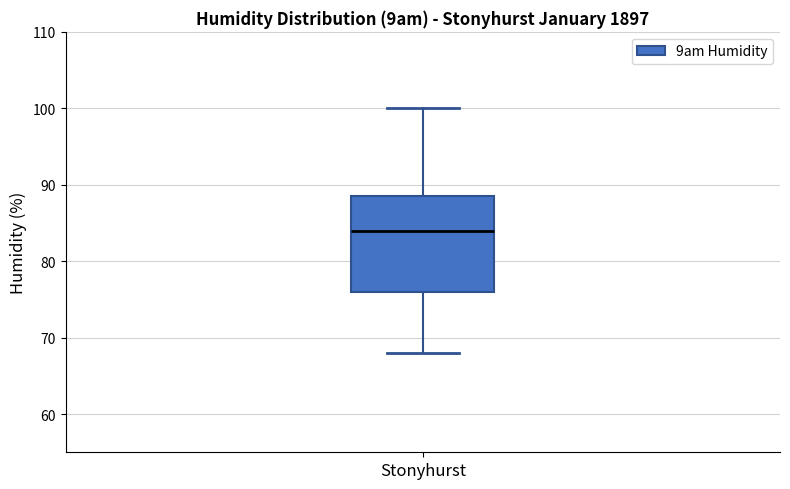

Transcribe this box plot: give where the median line is, the range the box spans, and where the two whiskers end, as read against the y-axis. The values are not printed on the chart, so give them approximately, as read against the axis.

median 84, box 76 to 89, whiskers 68 to 100